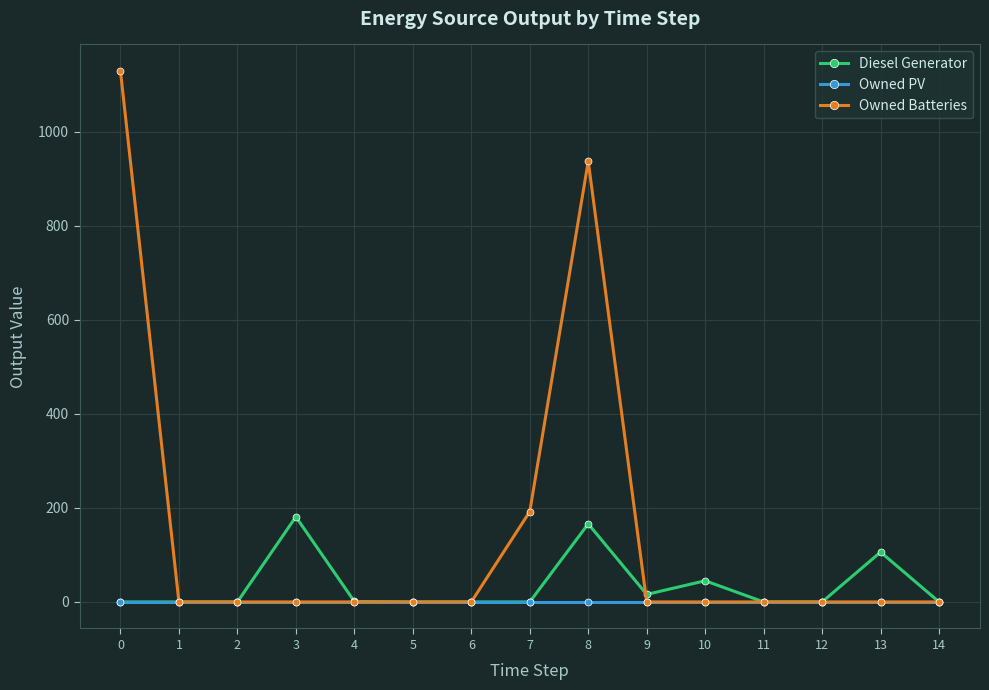

Rank the series by their average value, from highest to lowest.

Owned Batteries, Diesel Generator, Owned PV